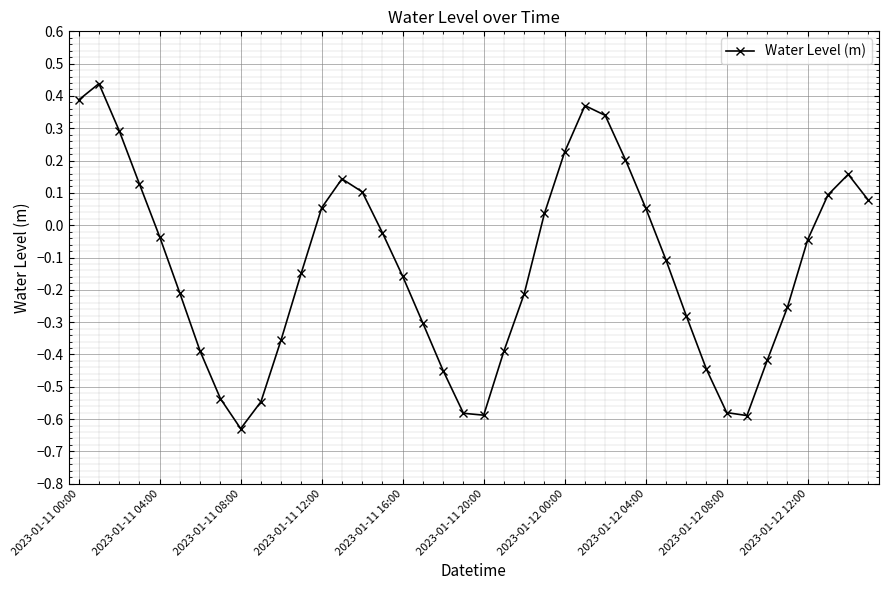

True or false: there are more than 2 points higher than both neighbors.

True